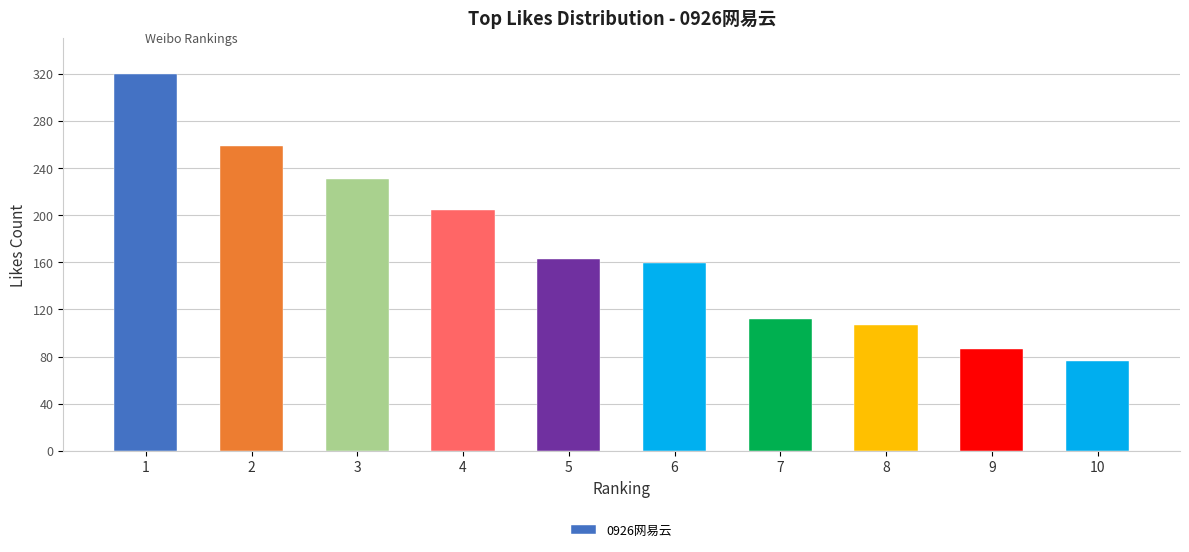

Reading right to left, what are all the values shown in this chart?

76	86	107	112	159	163	204	231	259	320